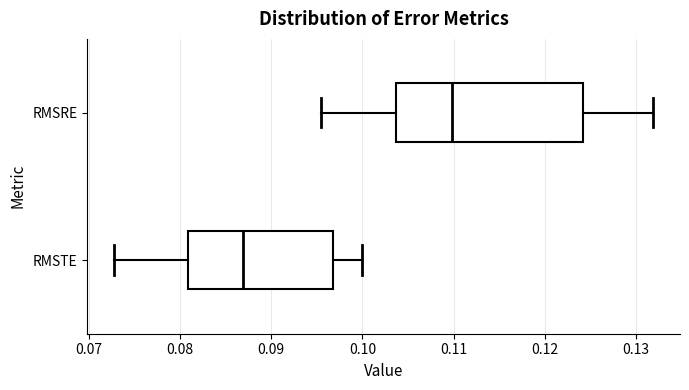

Reading bottom to top, transcribe this box plot: for each box, give where its median line is, the range the box spans, and where its two whiskers end, as read against the x-axis. The values are not printed on the chart, so give them approximately, as read against the axis.

RMSTE: median 0.087, box 0.081 to 0.097, whiskers 0.073 to 0.100
RMSRE: median 0.110, box 0.104 to 0.124, whiskers 0.095 to 0.132